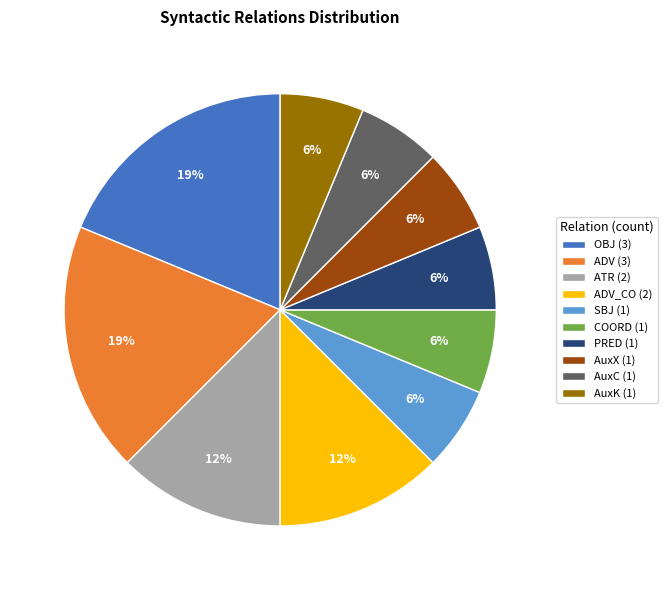

To the nearest percent, what portion does COORD (1) represent?

6%